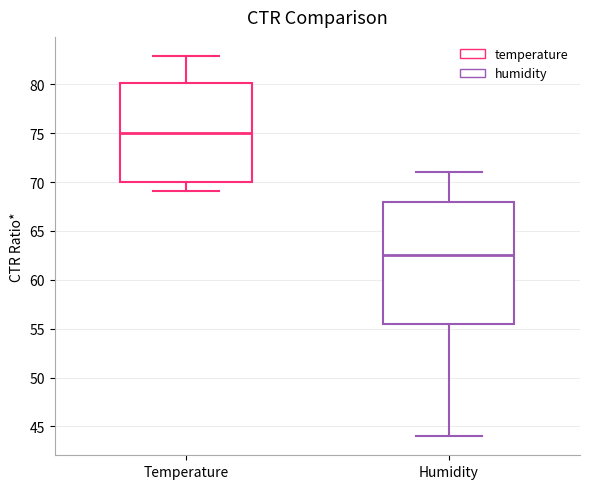

Reading left to right, read every box against the y-axis: the position of its median line, the range the box covers, and the ends of its whiskers. The values are not printed on the chart, so give them approximately, as read against the axis.

Temperature: median 75.0, box 70.0 to 80.0, whiskers 69.0 to 83.0
Humidity: median 62.5, box 55.5 to 68.0, whiskers 44.0 to 71.0